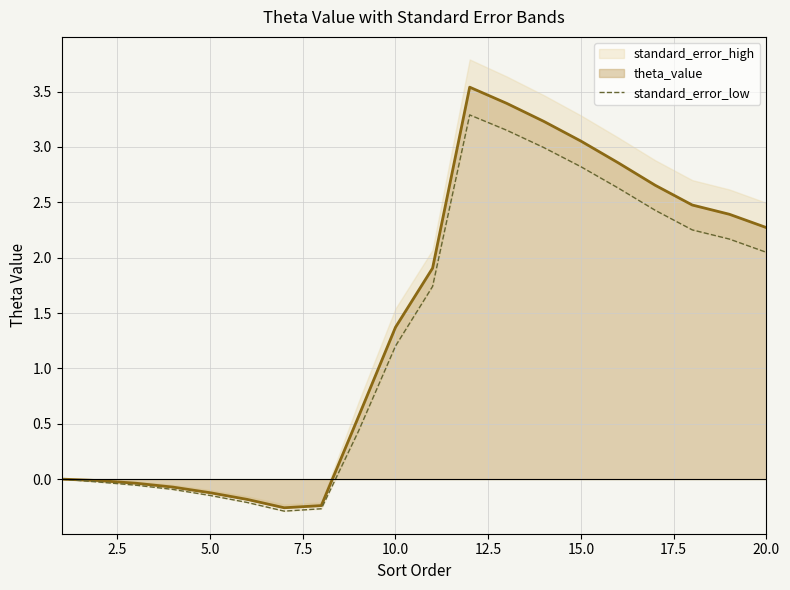

How many interior local peaks (higher than both neighbors) does the data have?

1